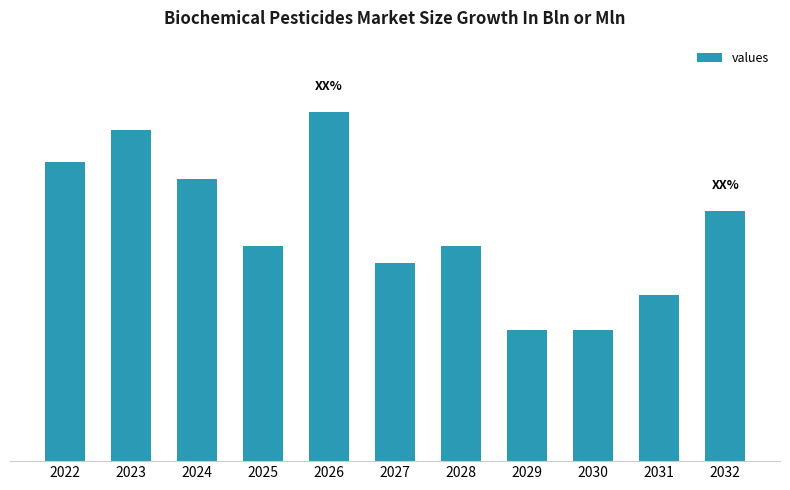

What is the sum of all values?

1038